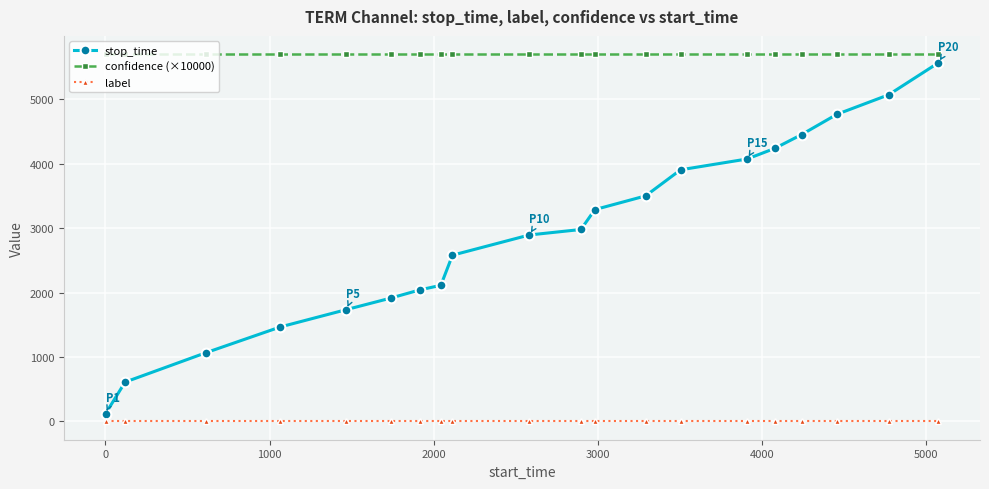

Which series has the widest spread of values?

stop_time